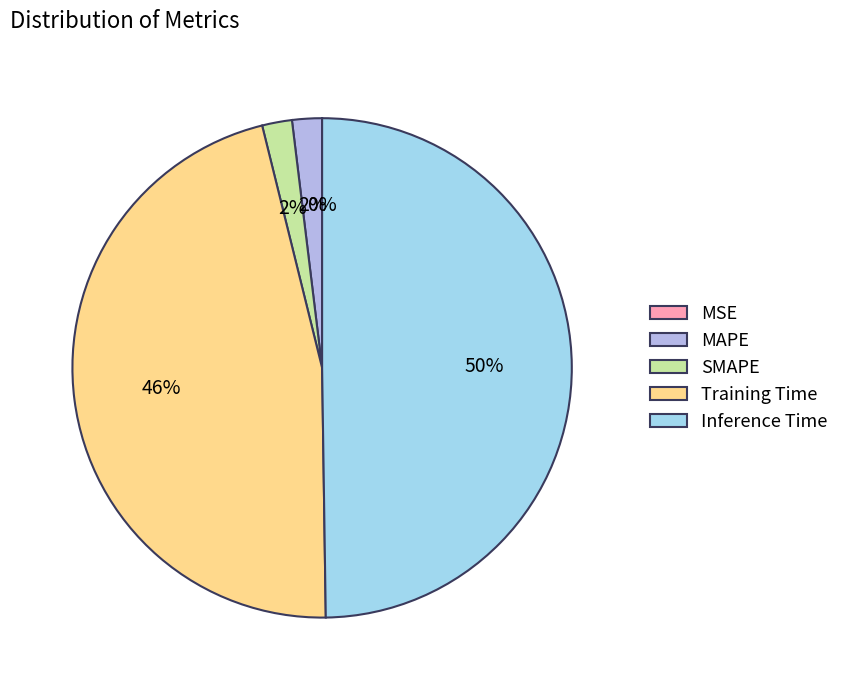

Which slice is the largest?

Inference Time